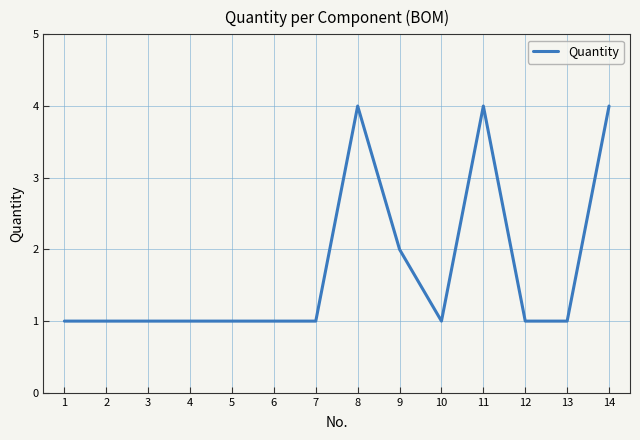

What is the difference between the second highest and minimum values?

3